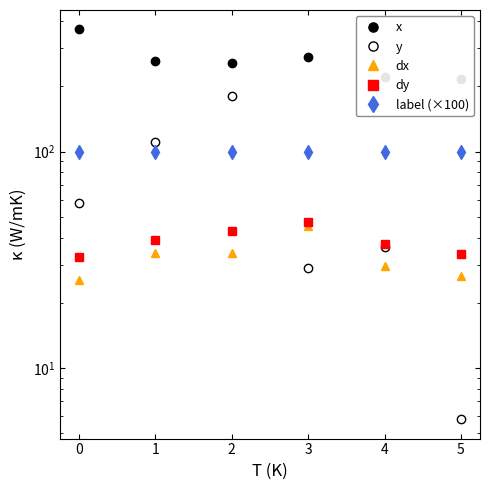

What is the minimum value for x?

216.3